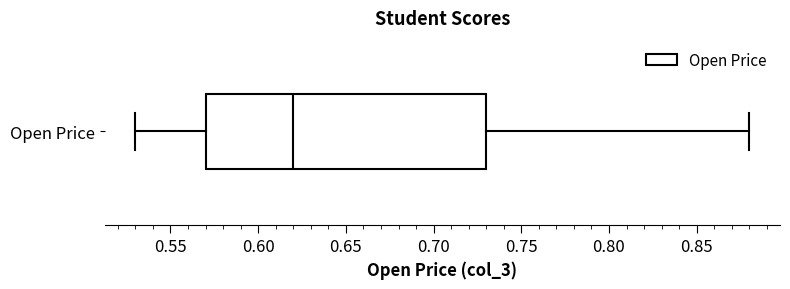

Transcribe this box plot: give where the median line is, the range the box spans, and where the two whiskers end, as read against the x-axis. The values are not printed on the chart, so give them approximately, as read against the axis.

median 0.62, box 0.57 to 0.73, whiskers 0.53 to 0.88